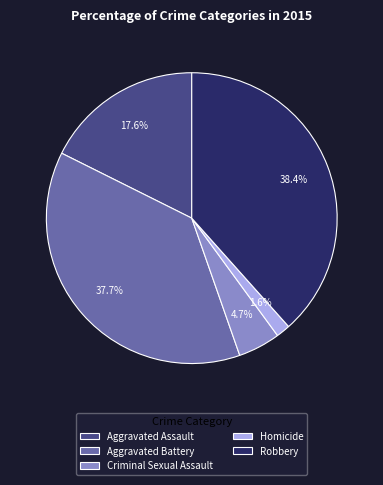

To the nearest percent, what portion does Aggravated Assault represent?

18%